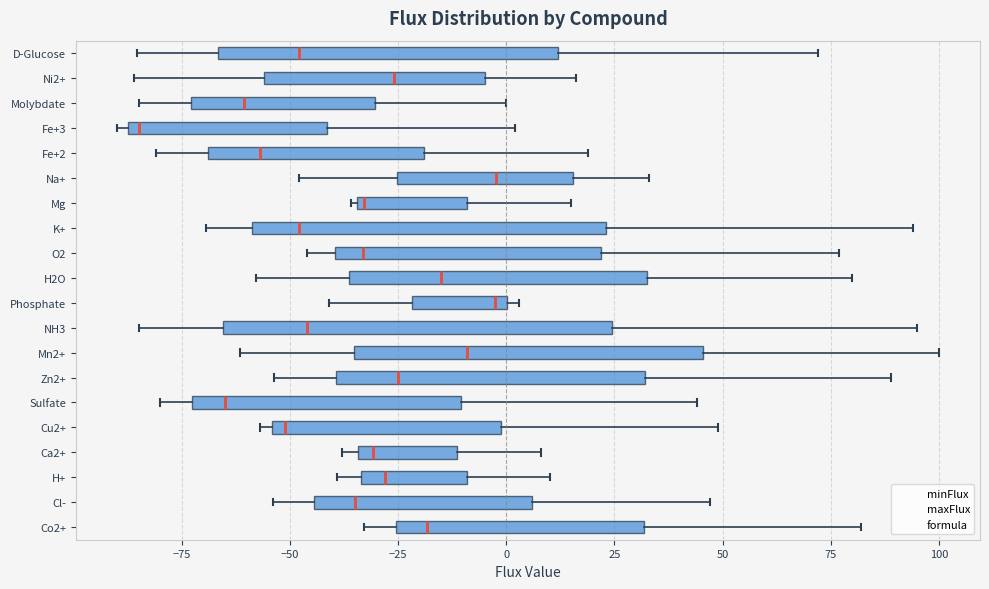

Where does the left whisker of the box for Fe+2 end on the x-axis? The values are not printed on the chart, so give them approximately, as read against the axis.

-80